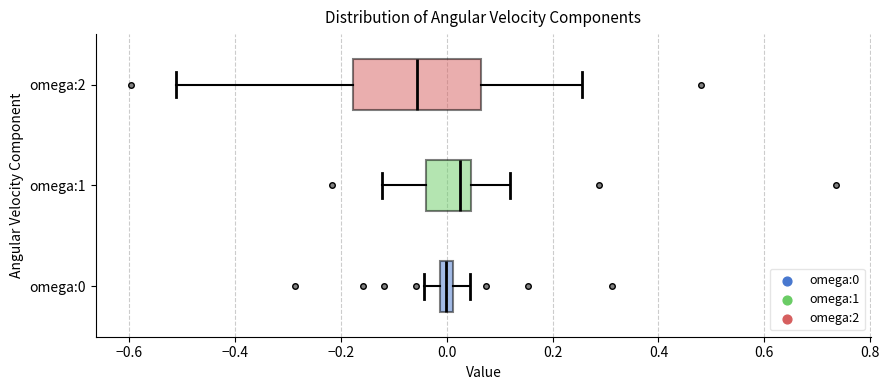

Which box is the widest, from its left edge to its right edge?

omega:2